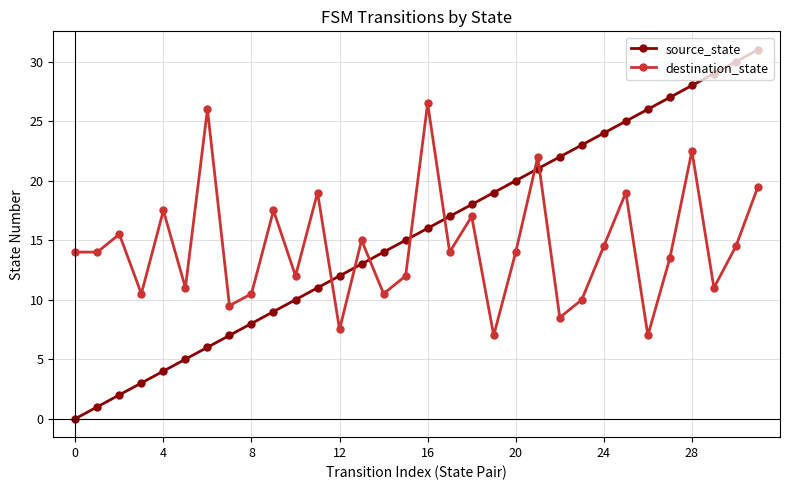

What is the highest value of the source_state series?

31.0